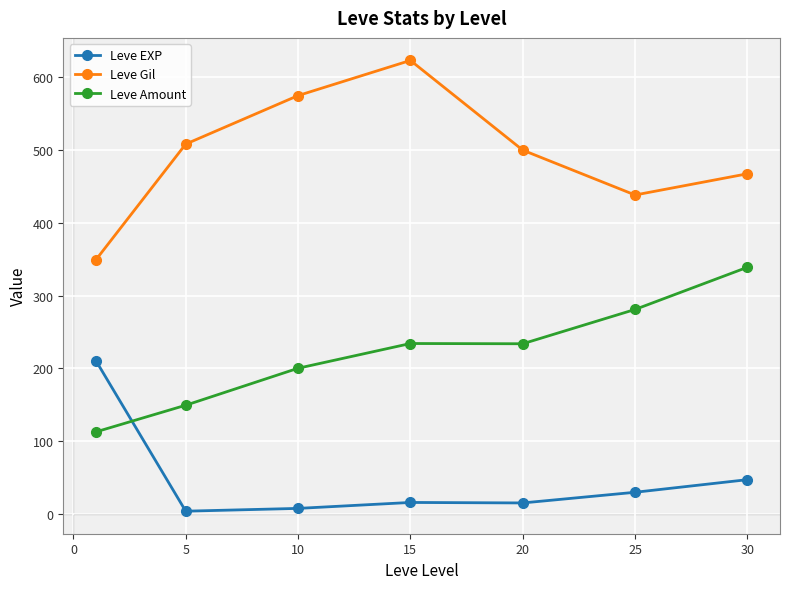

What is the sum of all Leve Amount values?

1550.2